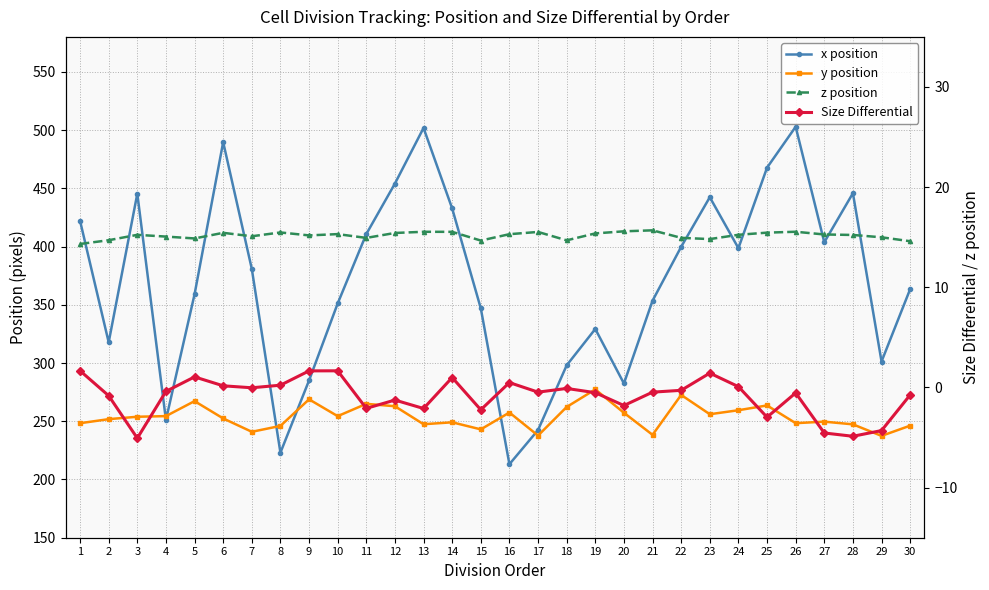

Which has a higher value, 25 or 3?

25